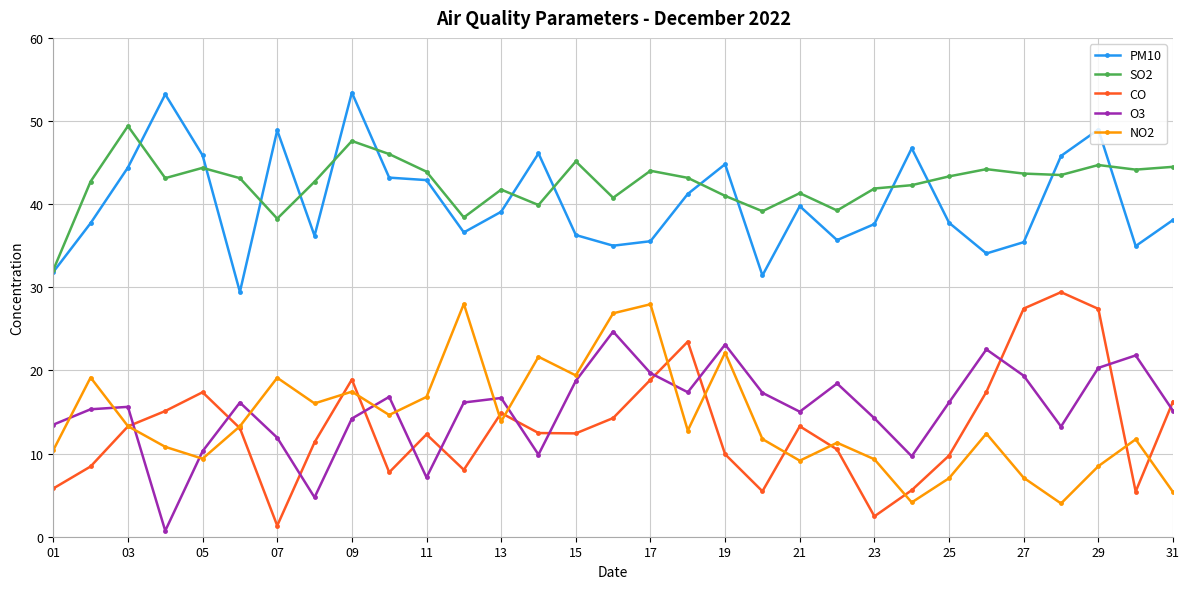

Count the number of data series in this chart.

5